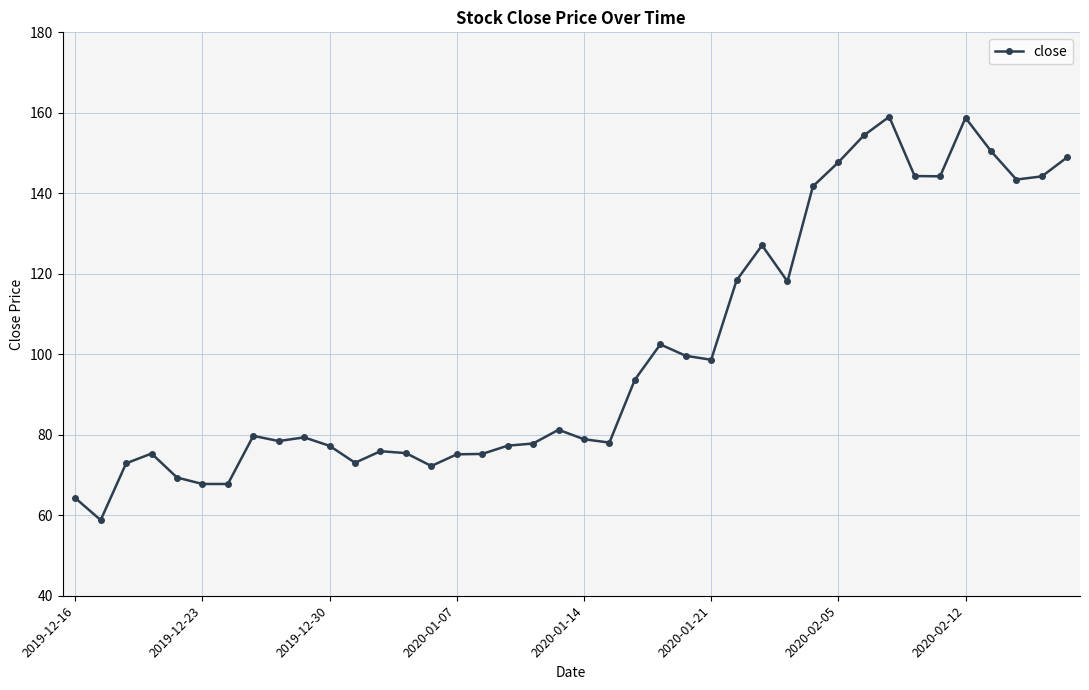

What is the value of the 9th point from the left?

78.4